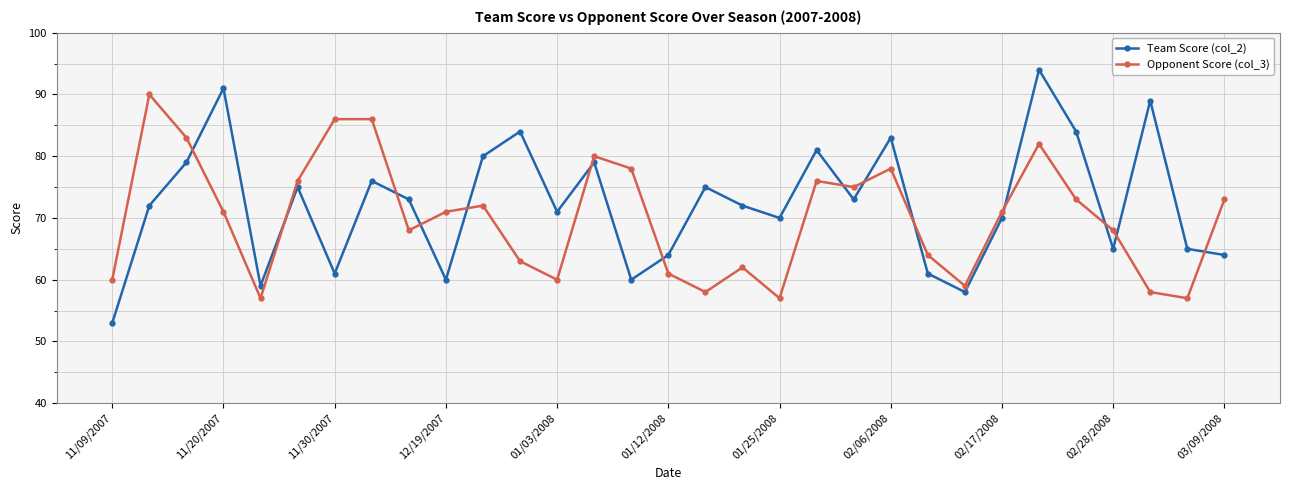

Which series has the widest spread of values?

Team Score (col_2)